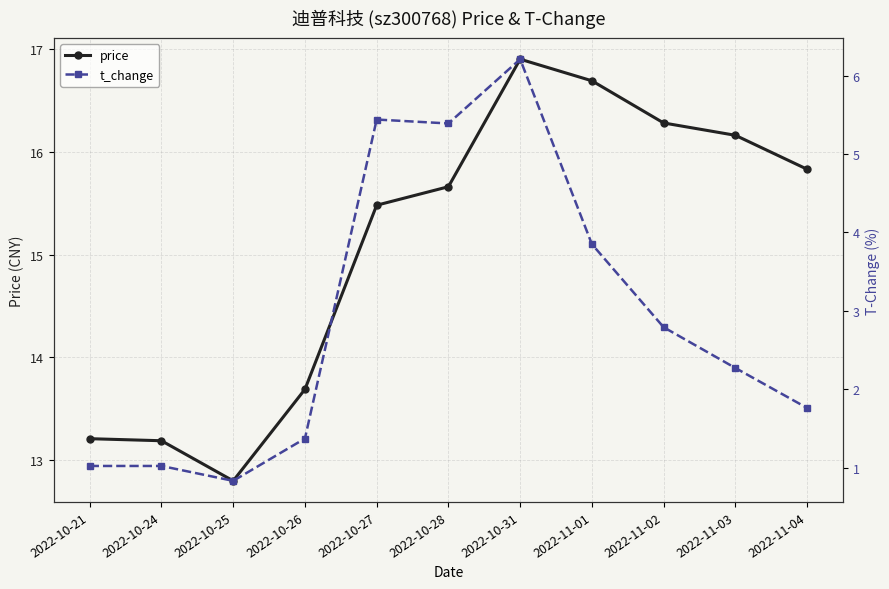

What is the lowest value of the price series?

12.8